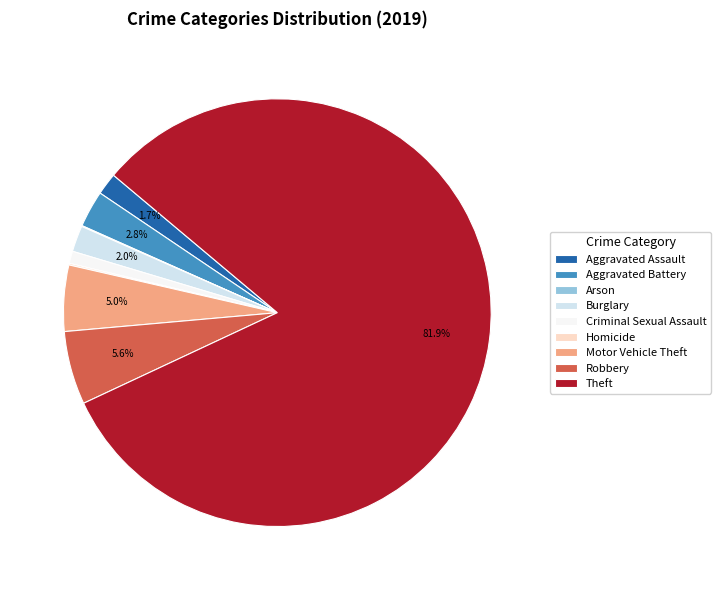

What percentage is the Robbery slice, to the nearest percent?

6%